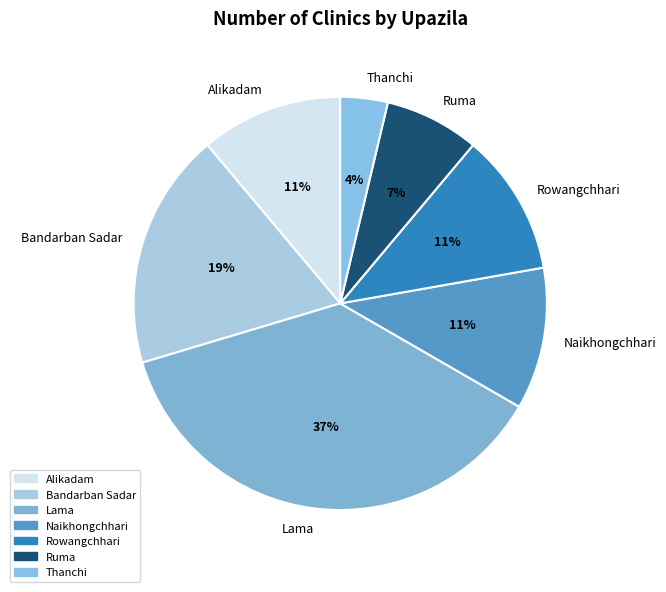

What is the ratio of the value at Naikhongchhari to the value at Rowangchhari?

1.0